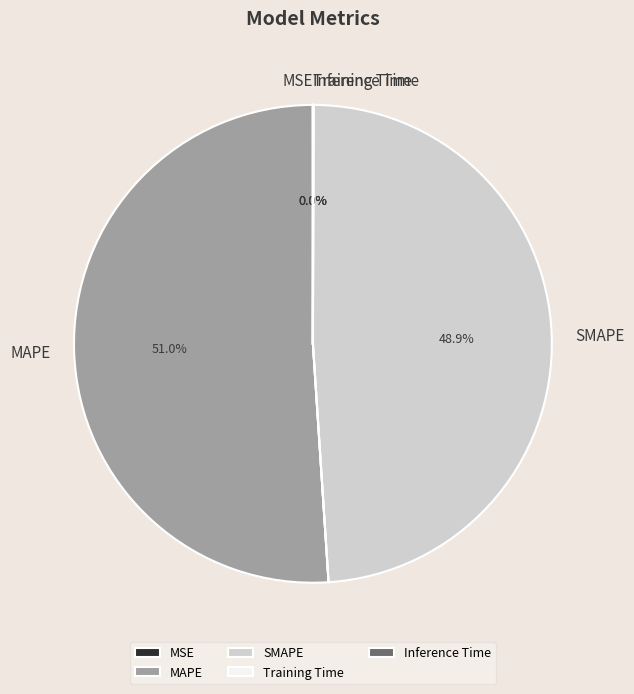

To the nearest percent, what portion does SMAPE represent?

49%